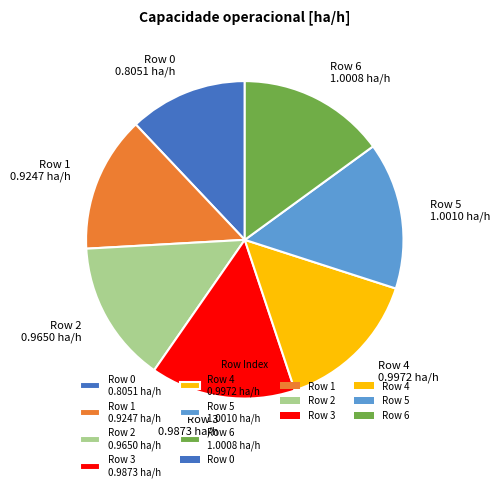

Do Row 2 0.9650 ha/h and Row 5 1.0010 ha/h together represent more than half of the pie?

No